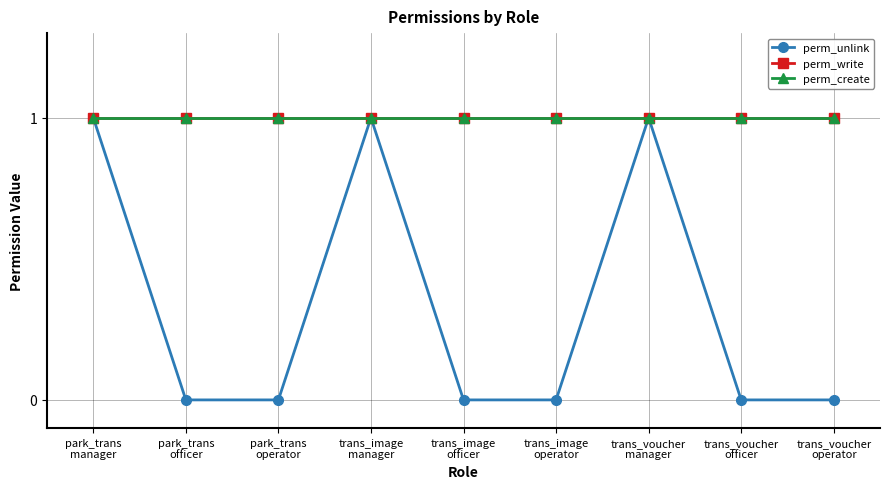

At which category is the sum across all series the highest?

park_trans
manager